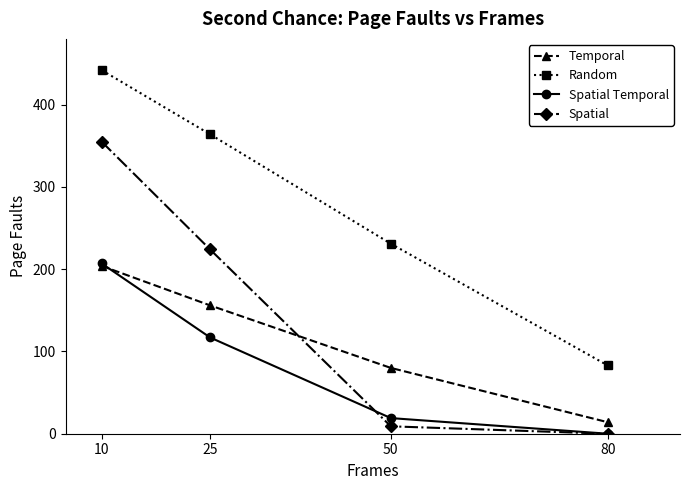

Reading left to right, list all the values displayed in this chart.

Temporal: 10=204	25=156	50=80	80=14
Random: 10=442	25=364	50=231	80=83
Spatial Temporal: 10=207	25=117	50=19	80=0
Spatial: 10=355	25=224	50=9	80=0